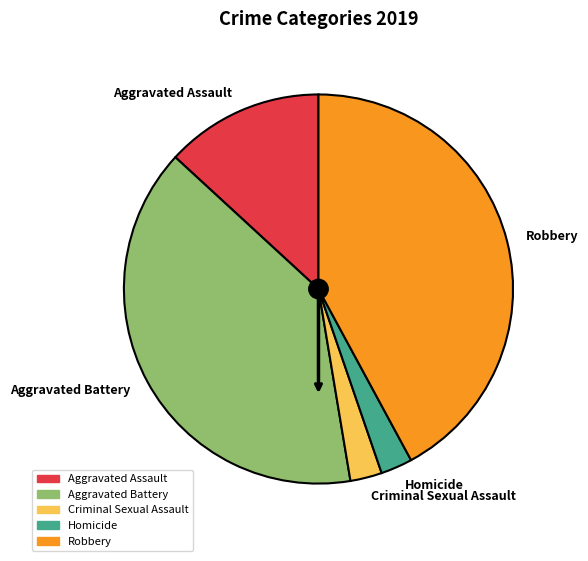

Is there a majority slice in this chart?

No